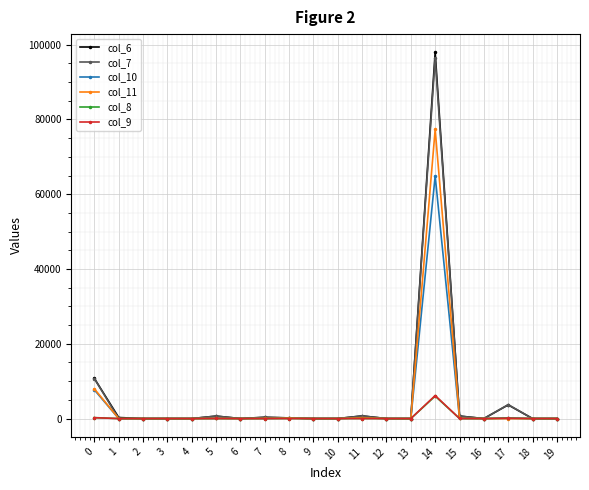

What is the difference between the highest and lowest values at 7?

340